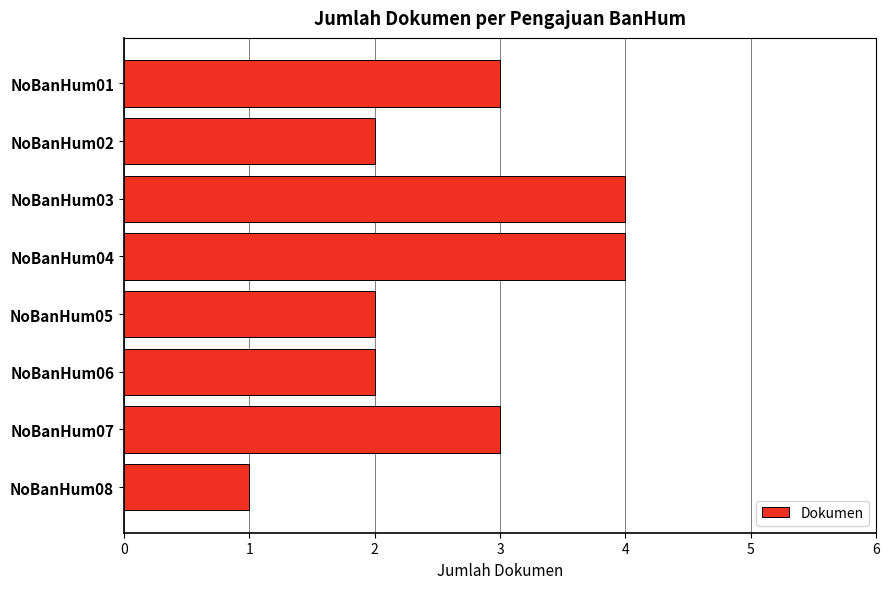

What is the sum of all values?

21